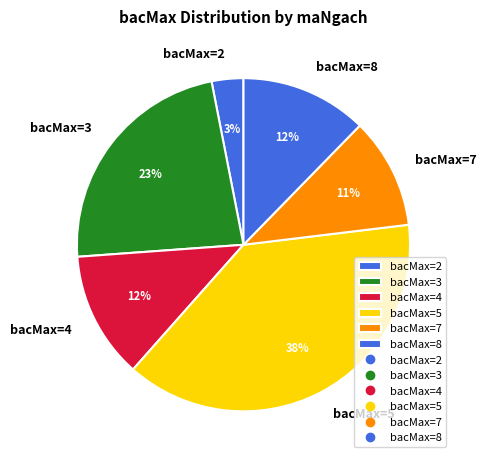

To the nearest percent, what is the average slice percentage?

17%